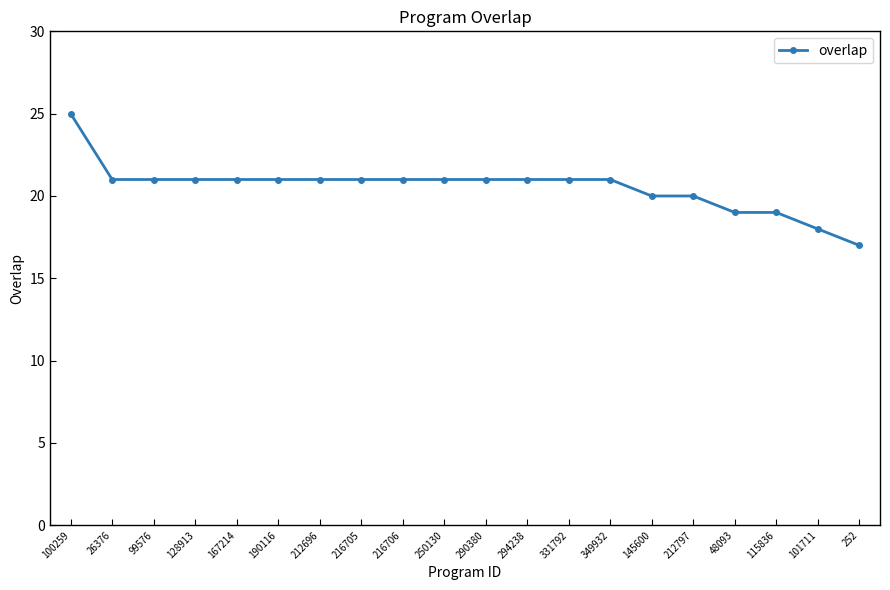

Reading left to right, extract all data points from this chart.

100259=25	26376=21	99576=21	128913=21	167214=21	190116=21	212696=21	216705=21	216706=21	250130=21	290380=21	294238=21	331792=21	349932=21	145600=20	212797=20	48093=19	115836=19	101711=18	252=17